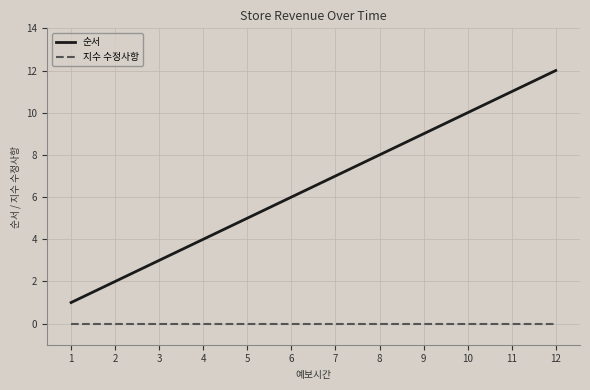

At which label does 순서 reach its minimum?

1